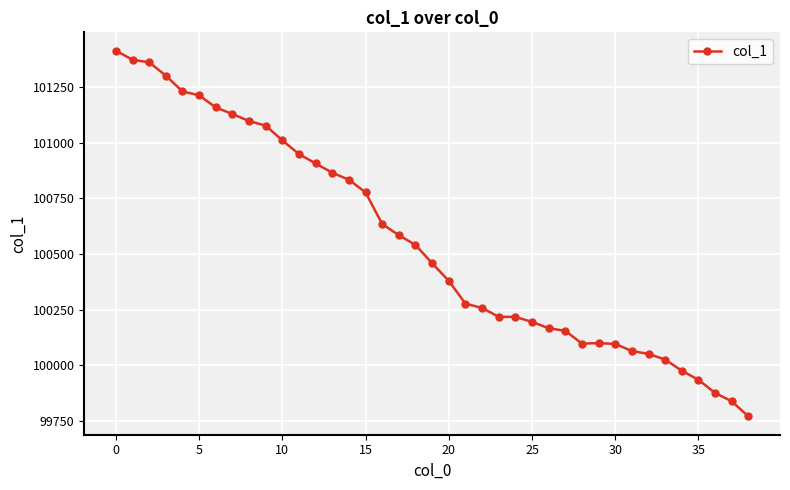

What is the minimum value shown in the chart?

99771.0